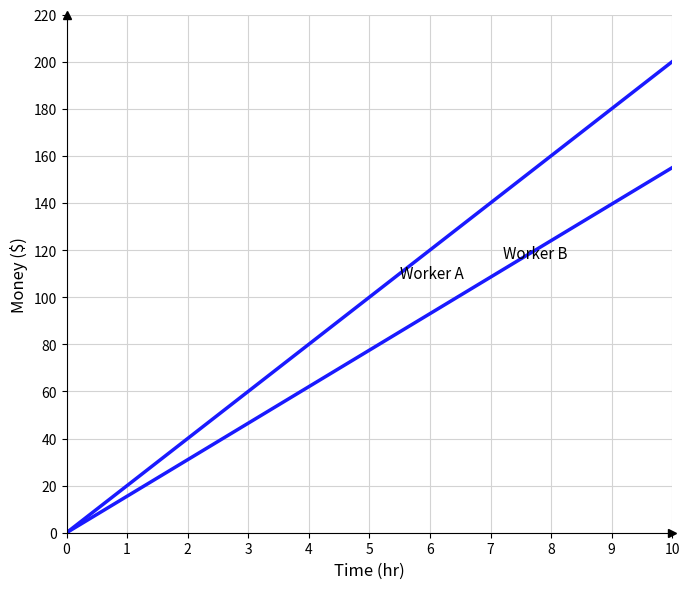

Reading right to left, extract all data points from this chart.

Worker A: 10=200.0	9=180.0	8=160.0	7=140.0	6=120.0	5=100.0	4=80.0	3=60.0	2=40.0	1=20.0	0=0.0
Worker B: 10=155.0	9=139.5	8=124.0	7=108.5	6=93.0	5=77.5	4=62.0	3=46.5	2=31.0	1=15.5	0=0.0